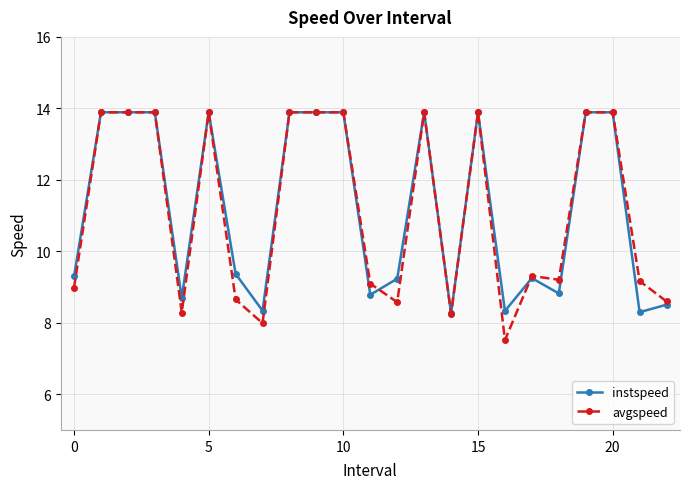

How many data points does each series have?

23